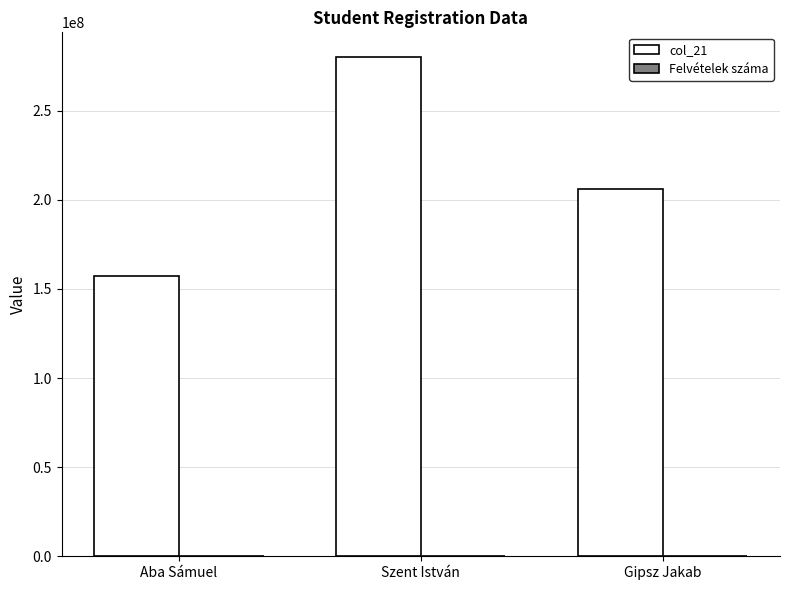

Which series has the largest total across all categories?

col_21